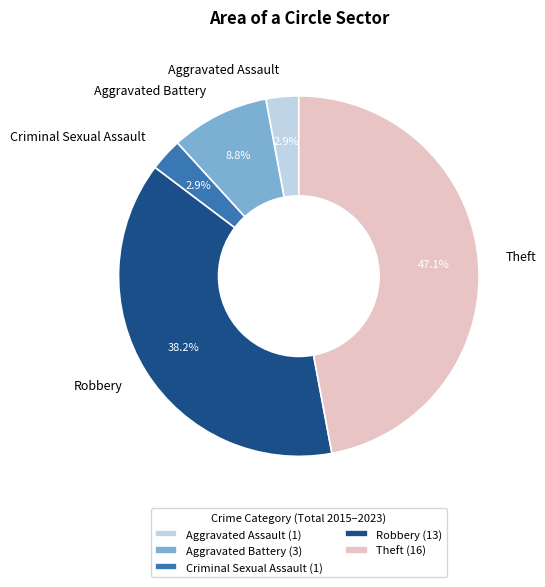

The Aggravated Assault slice represents 12% of the pie. True or false?

False